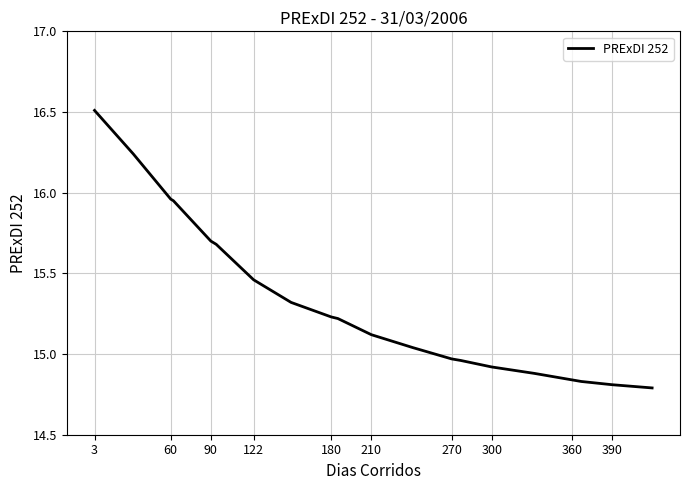

What is the difference between the maximum and minimum values?

1.7